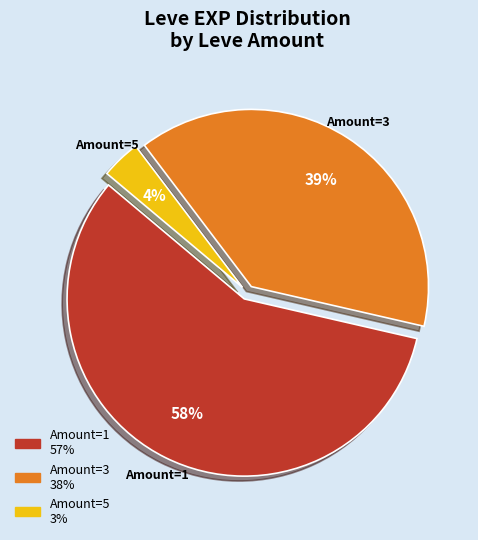

Does any single category account for the majority?

Yes